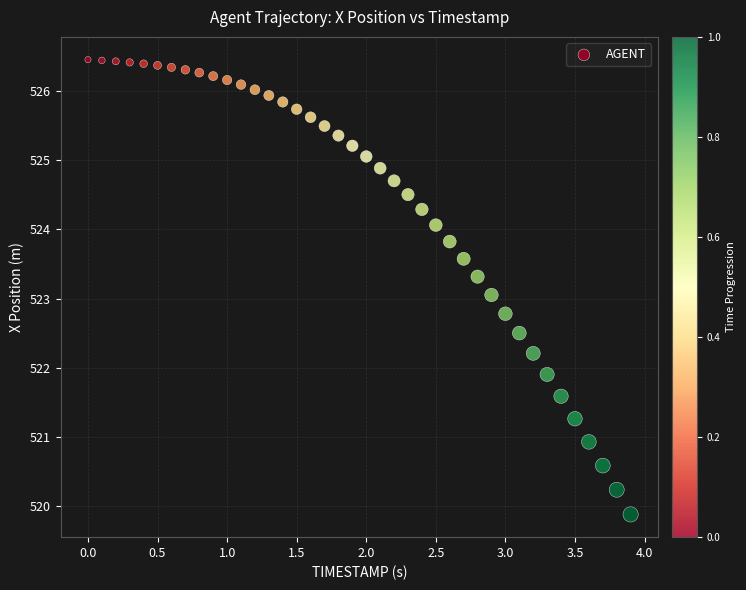

What is the range of Y values (max minus min)?

6.6